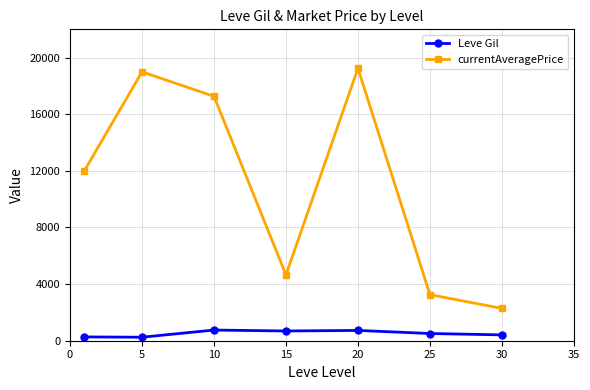

Rank the series by their average value, from highest to lowest.

currentAveragePrice, Leve Gil